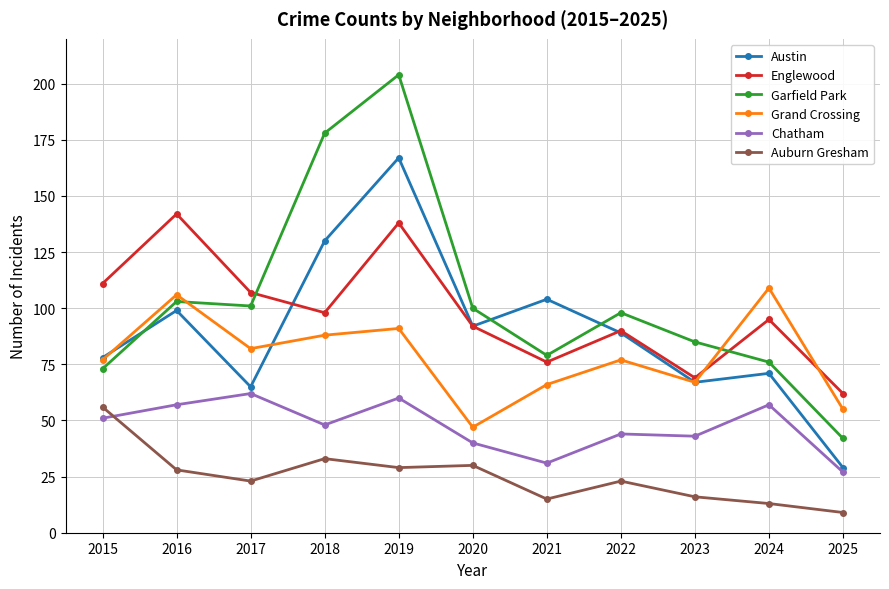

The value of Grand Crossing at 2015 is 77. True or false?

True